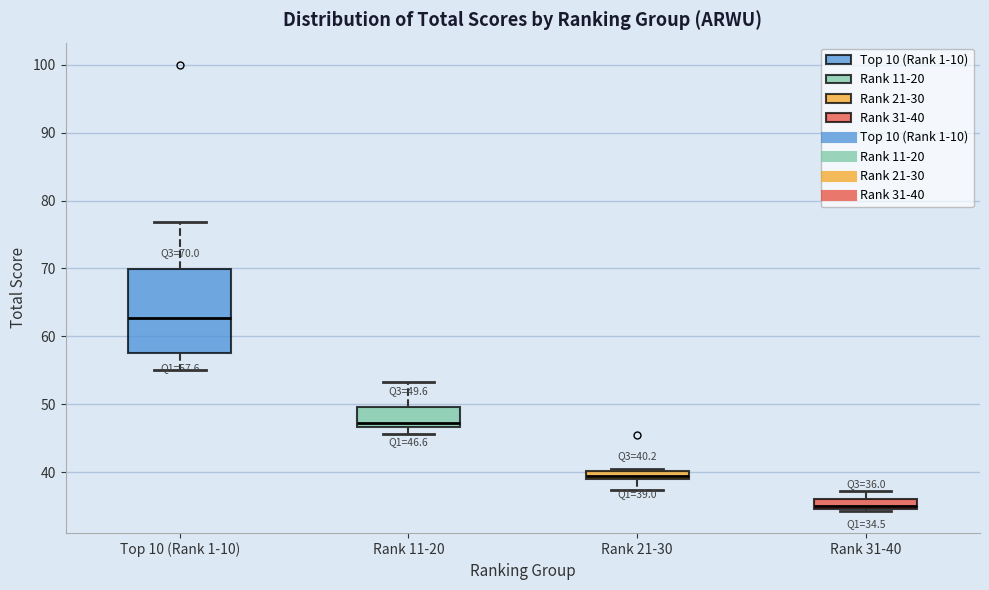

Which box's median line is the highest?

Top 10 (Rank 1-10)